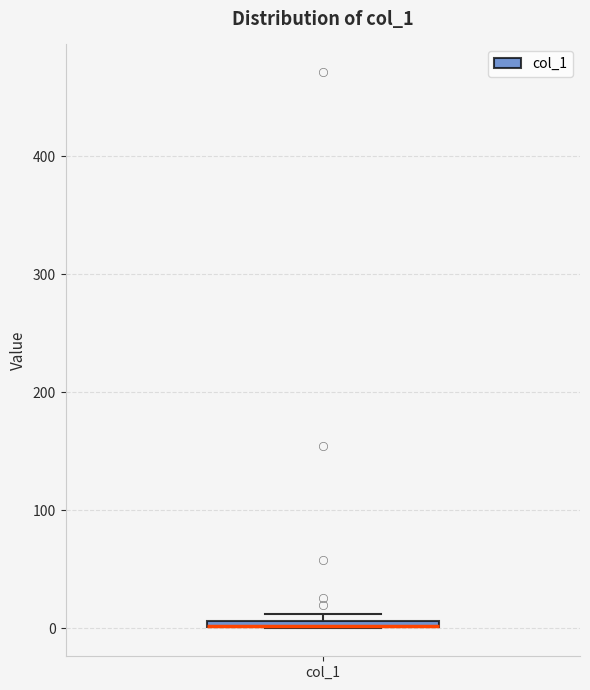

Where is the upper edge of the box for col_1 on the y-axis? The values are not printed on the chart, so give them approximately, as read against the axis.

10